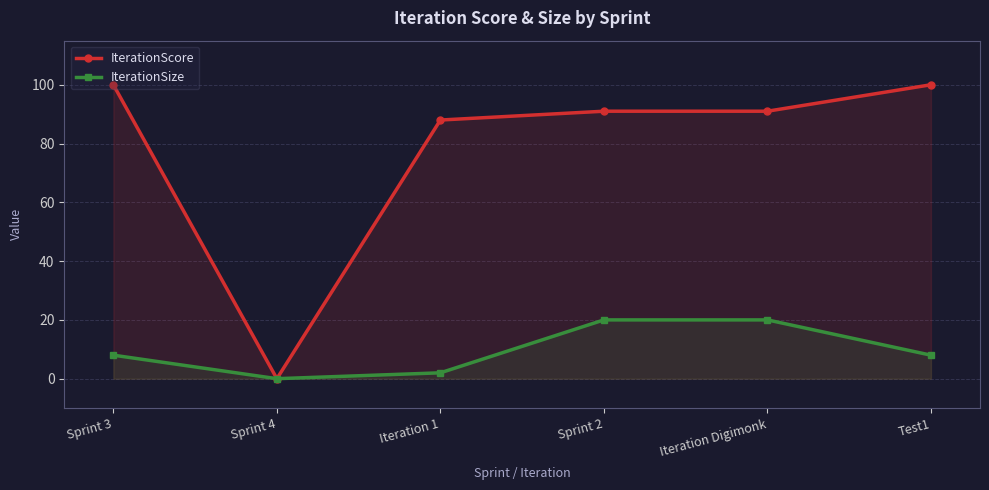

What is the label of the 5th point from the left?

Iteration Digimonk